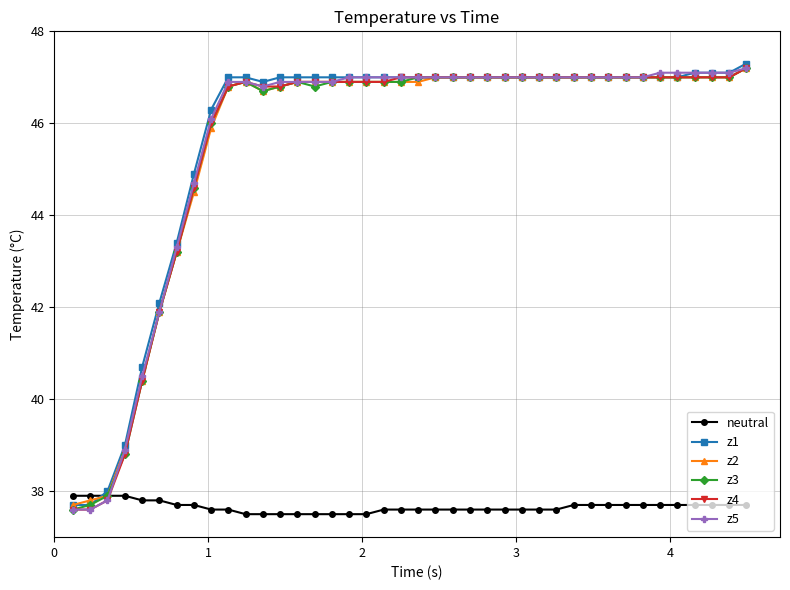

What is the greatest value displayed?

47.3